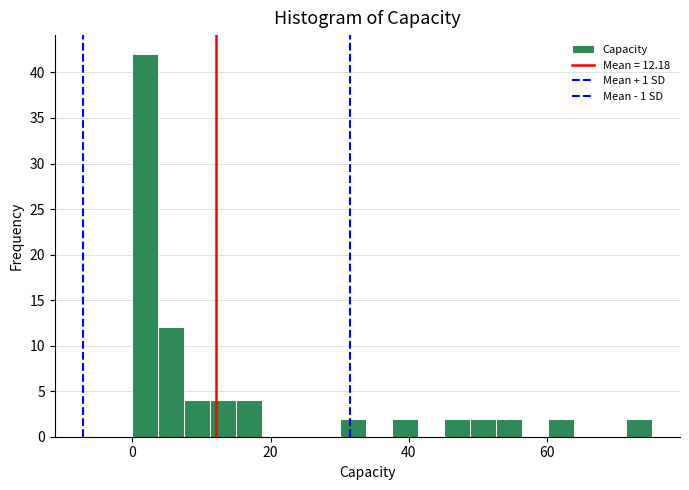

Read against the x-axis, roughly where is the centre of the tallest bar?

2